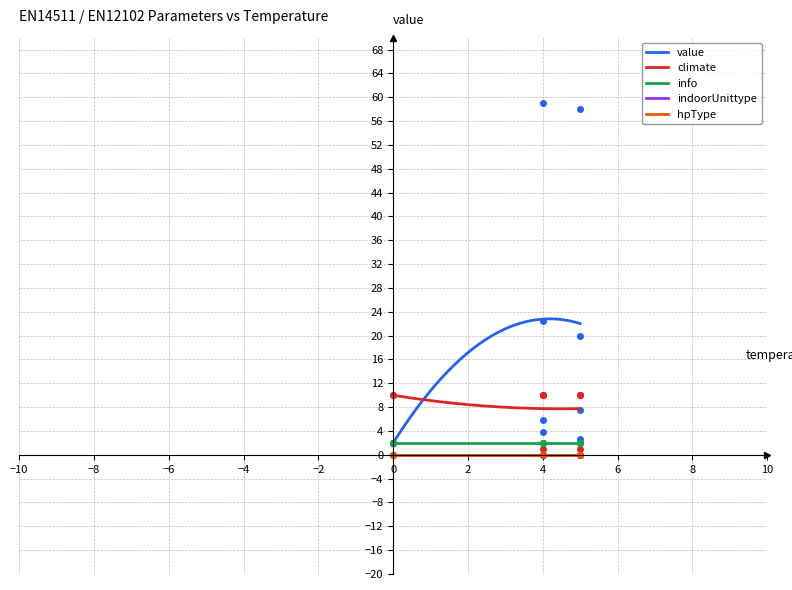

What are all the series names shown in the legend?

value, climate, info, indoorUnittype, hpType